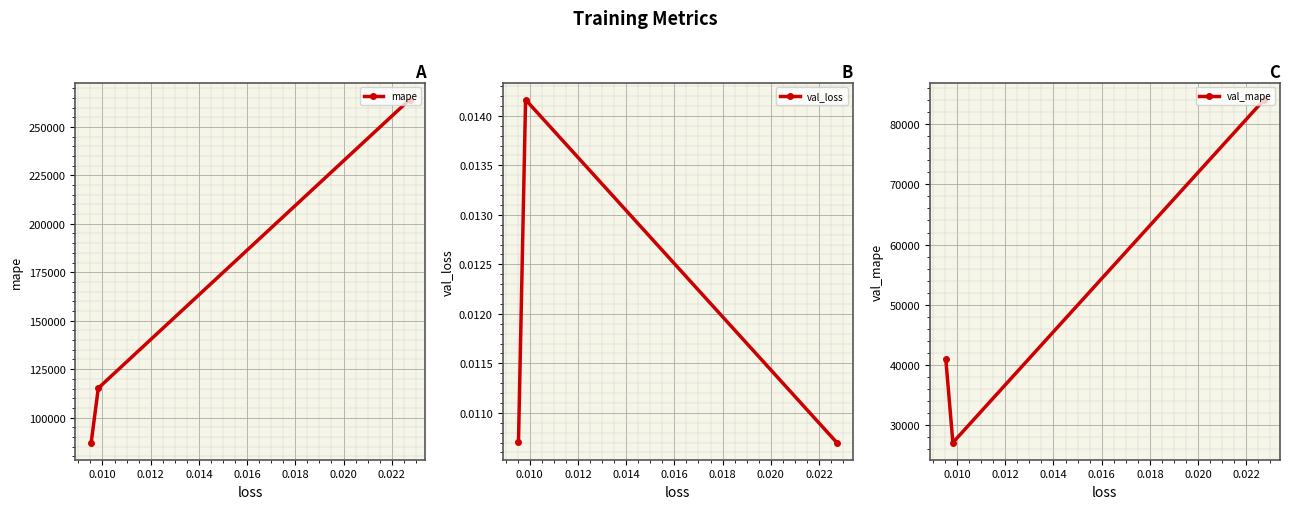

What are all the series names shown in the legend?

mape, val_loss, val_mape